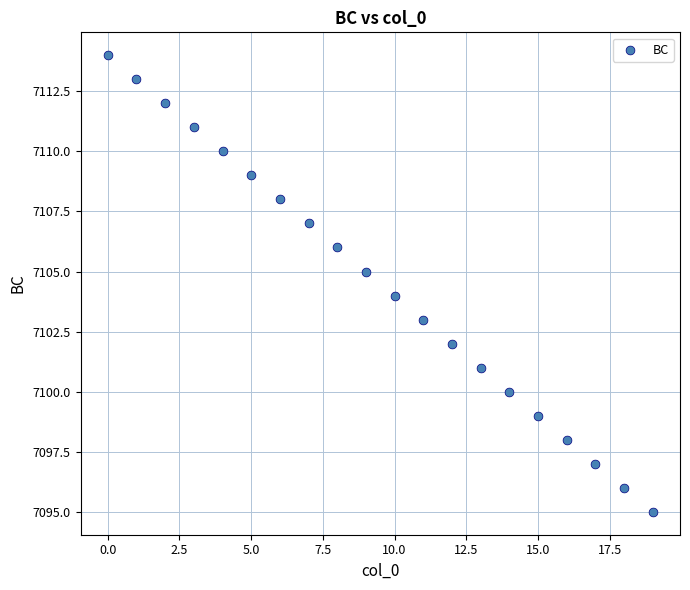

What is the range of Y values (max minus min)?

19